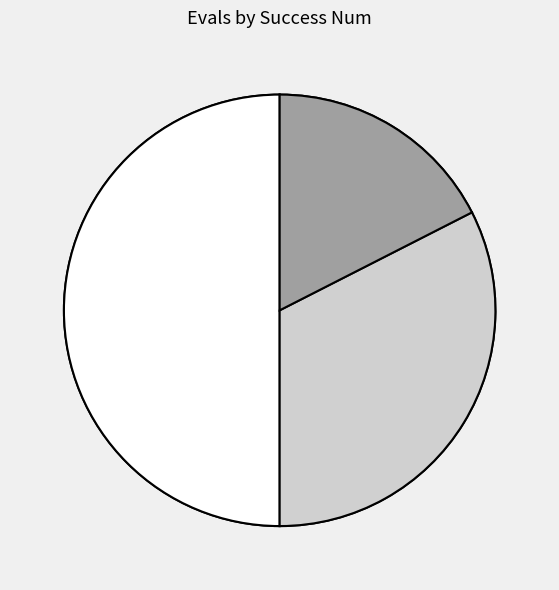

What percentage is NOT represented by 3?

67.5%